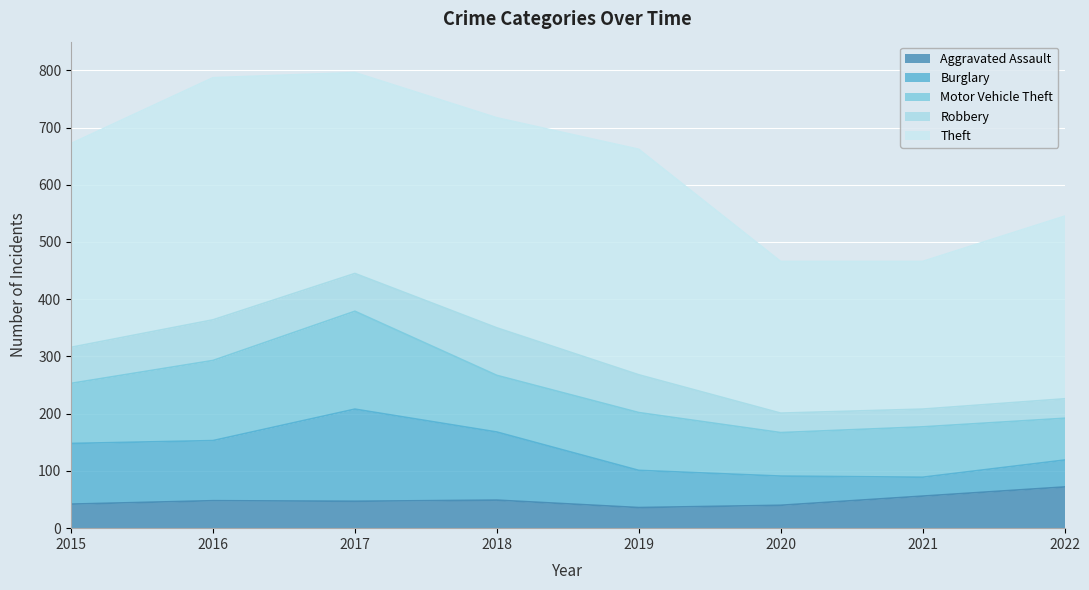

Which category has the lowest value in the Motor Vehicle Theft series?

2022